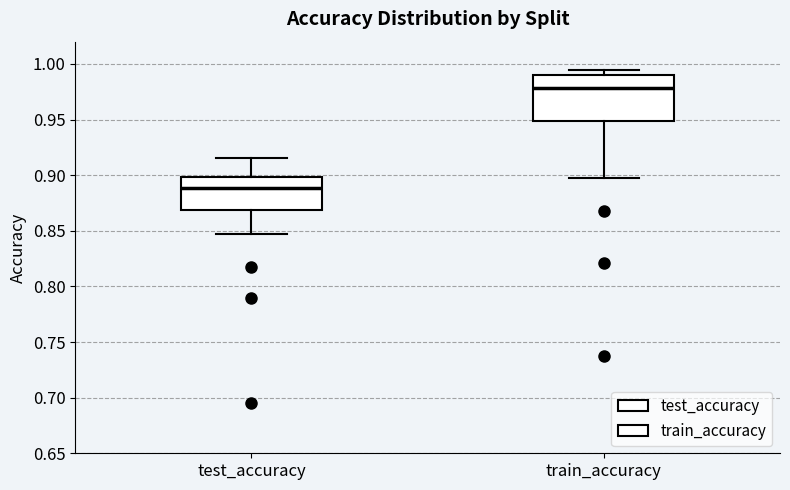

Which box is the tallest, from its lower edge to its upper edge?

train_accuracy